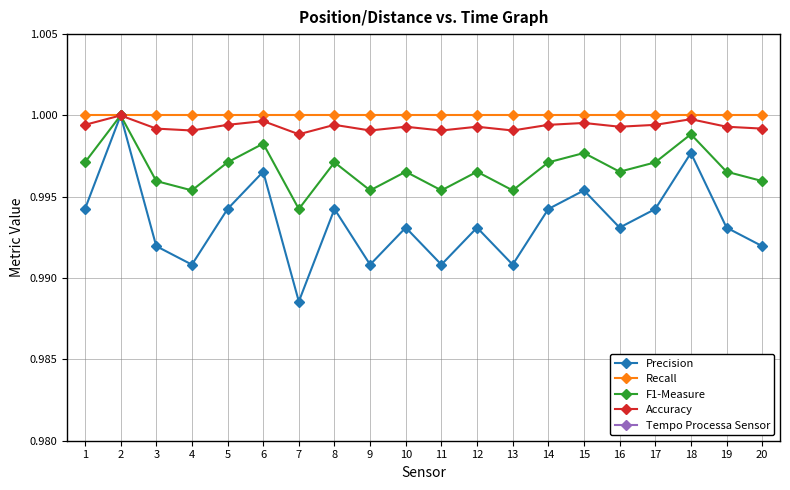

At which label is Accuracy closest to 0?

7